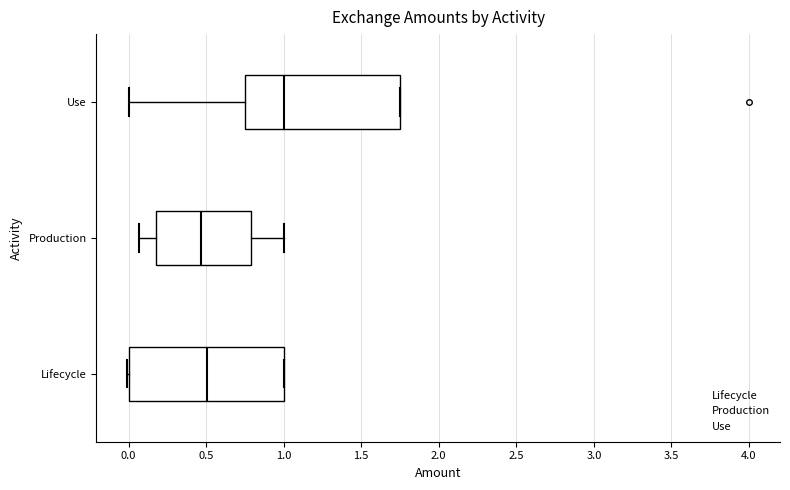

Where is the right edge of the box for Lifecycle on the x-axis? The values are not printed on the chart, so give them approximately, as read against the axis.

1.00